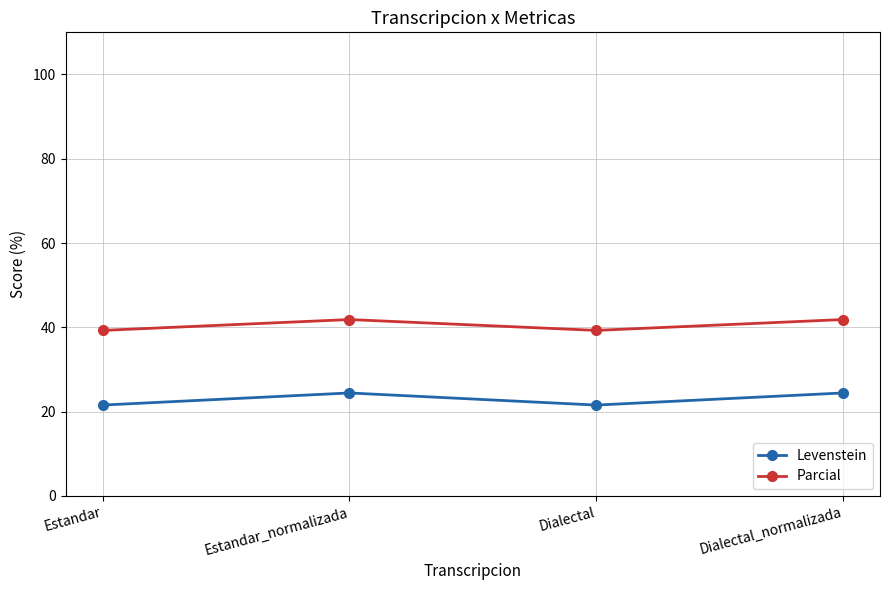

What is the label of the 1st point from the right?

Dialectal_normalizada